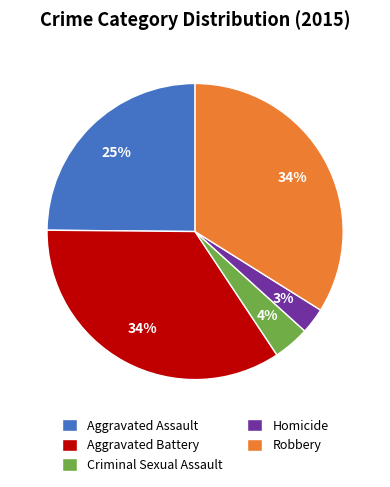

Count the number of slices in the pie.

5